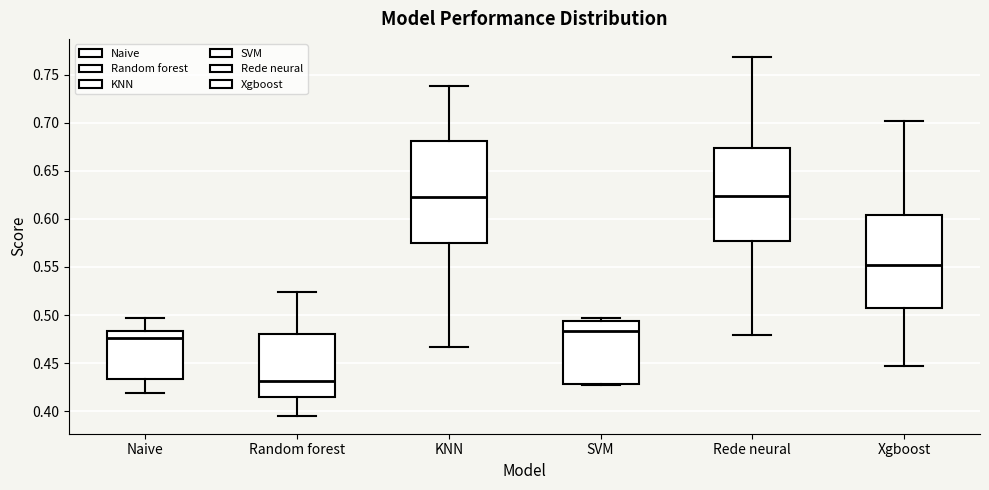

Reading left to right, transcribe this box plot: for each box, give where its median line is, the range the box spans, and where its two whiskers end, as read against the y-axis. The values are not printed on the chart, so give them approximately, as read against the axis.

Naive: median 0.475, box 0.435 to 0.485, whiskers 0.420 to 0.495
Random forest: median 0.430, box 0.415 to 0.480, whiskers 0.395 to 0.525
KNN: median 0.625, box 0.575 to 0.680, whiskers 0.465 to 0.740
SVM: median 0.485, box 0.430 to 0.495, whiskers 0.425 to 0.495 (just above the box's upper edge)
Rede neural: median 0.625, box 0.575 to 0.675, whiskers 0.480 to 0.770
Xgboost: median 0.550, box 0.505 to 0.605, whiskers 0.445 to 0.700